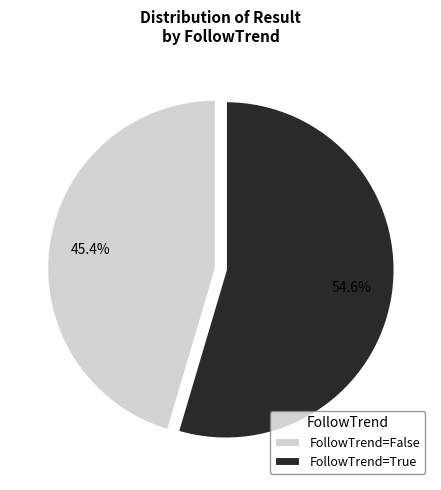

What is the ratio of the value at FollowTrend=True to the value at FollowTrend=False?

1.2